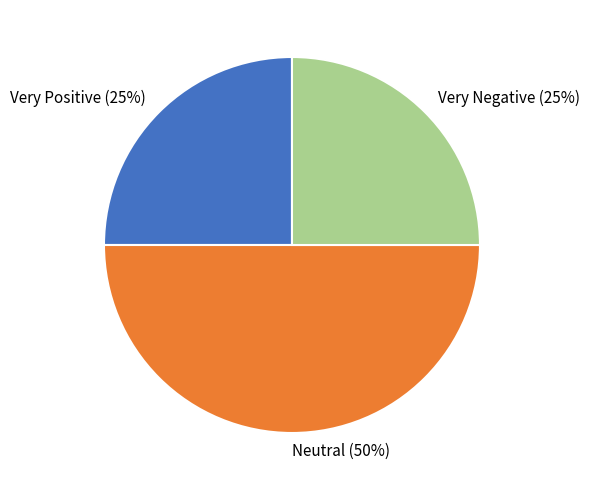

Which has a higher value, Very Negative or Neutral?

Neutral